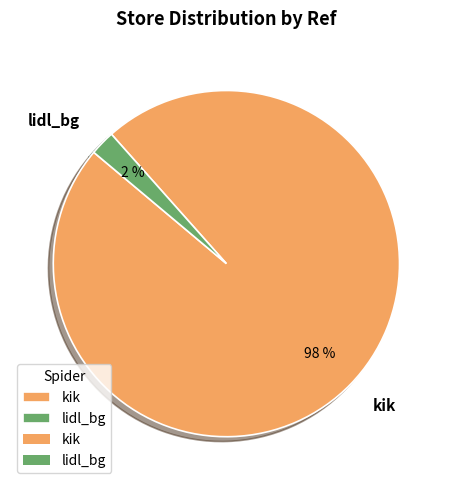

To the nearest percent, what percentage of the pie is kik?

98%